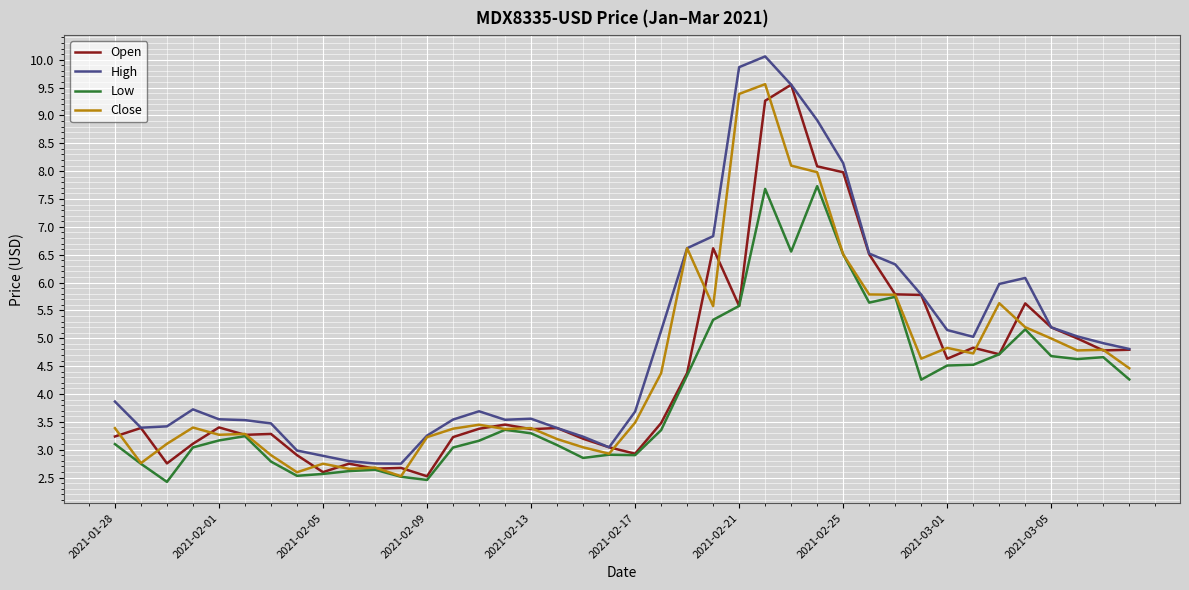

Which series has the largest total across all categories?

High